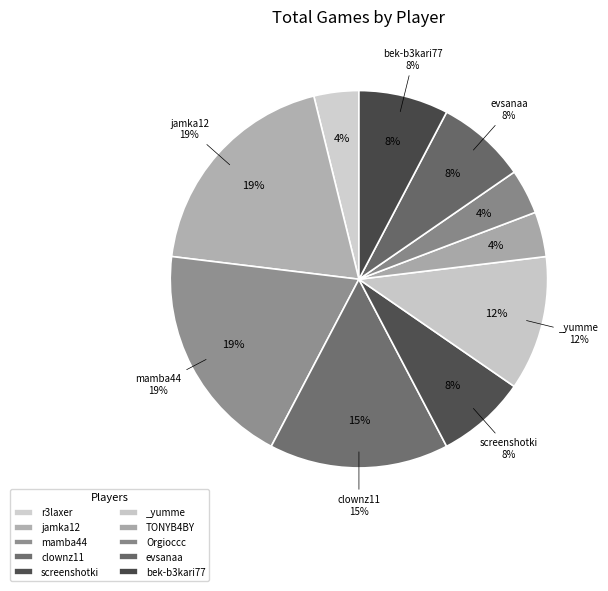

What is the smallest slice in the pie chart?

r3laxer